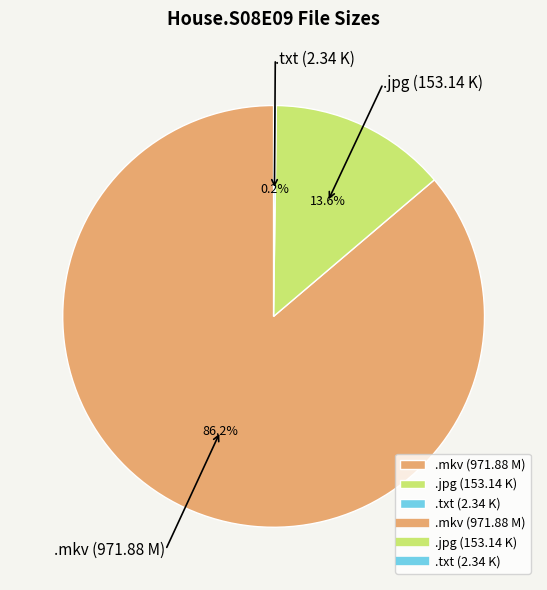

Which category has the biggest portion of the pie?

.mkv (971.88 M)